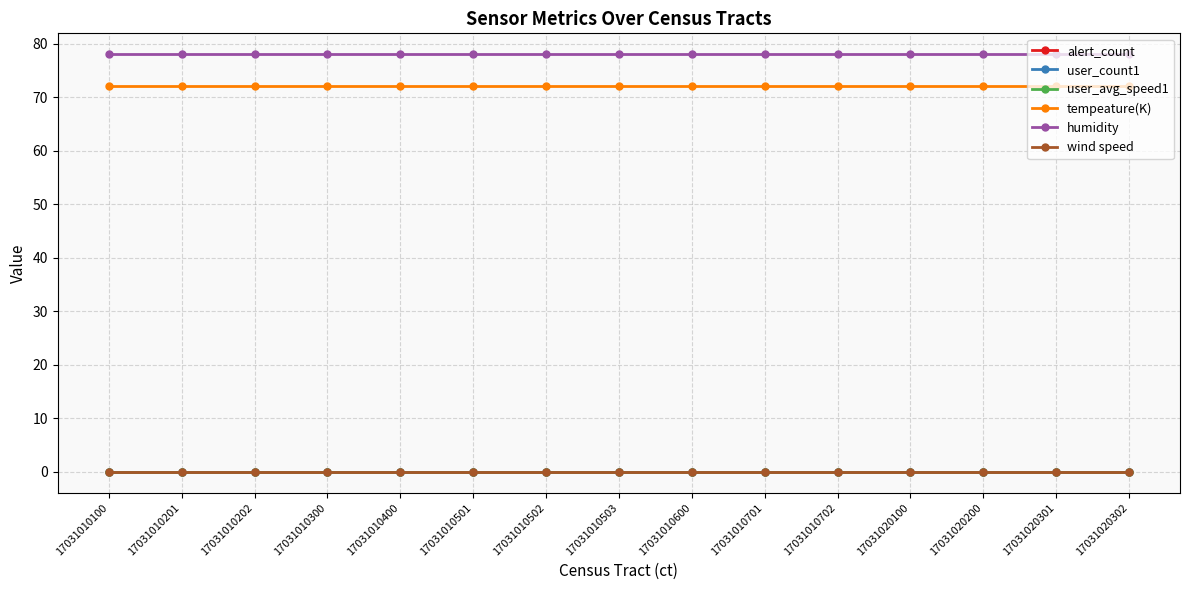

Which series has the largest range (max minus min)?

alert_count